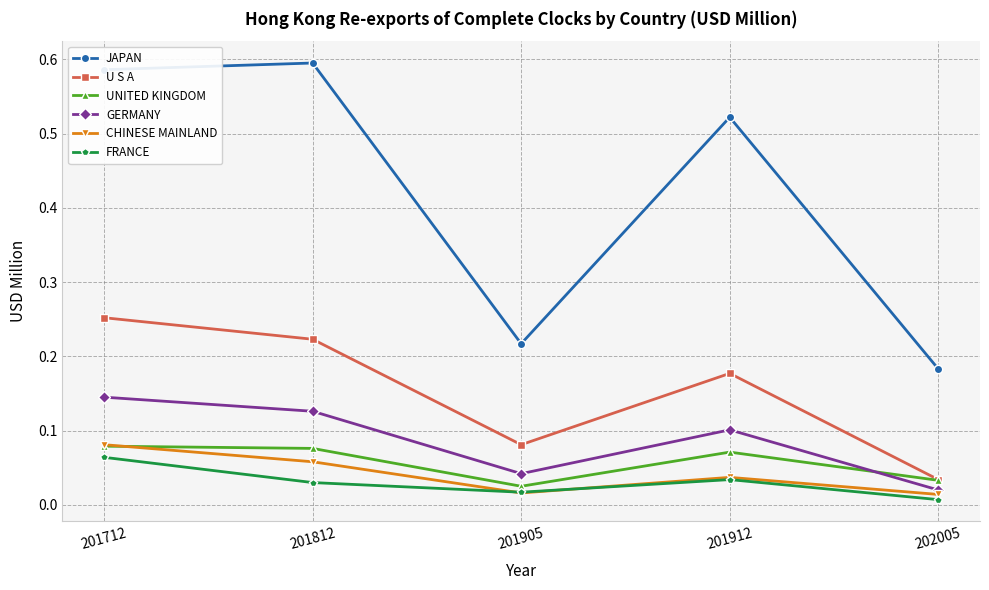

True or false: UNITED KINGDOM has a value of 0.1 at 201712.

True